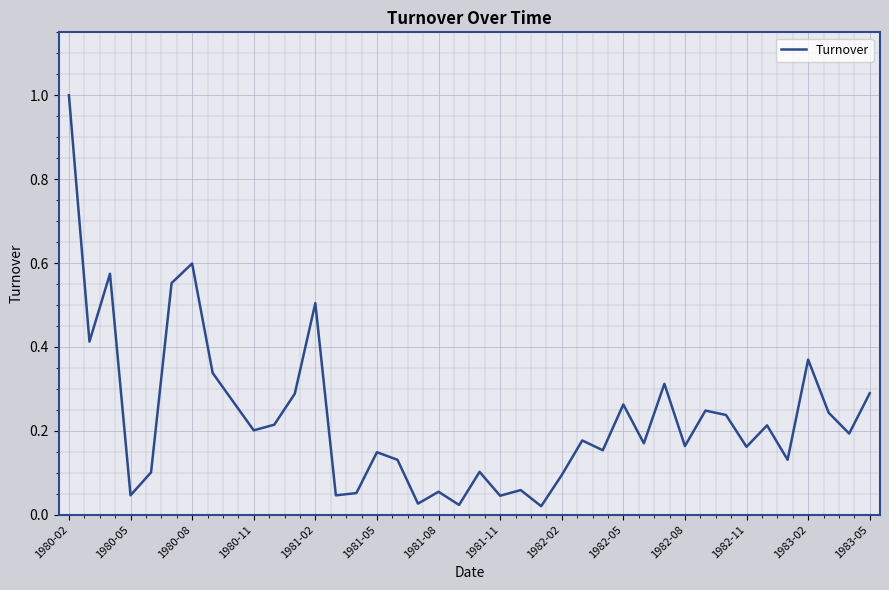

What is the difference between the maximum and minimum values?

1.0